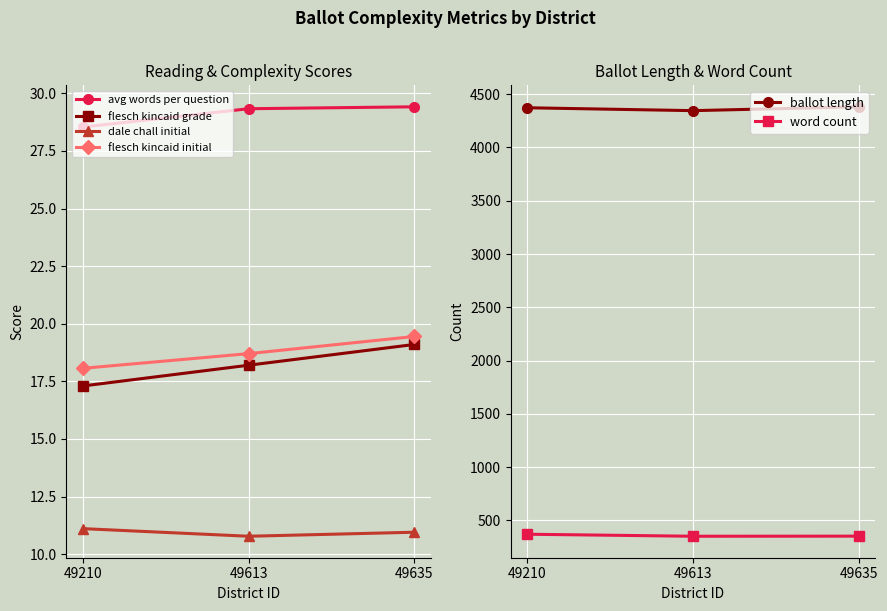

What is the average value of the flesch kincaid initial series?

18.7